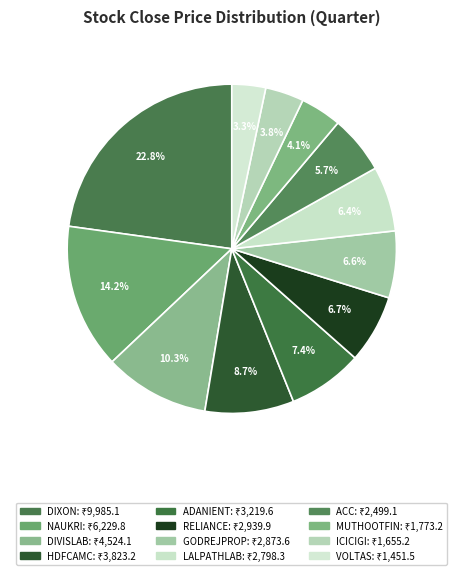

To the nearest percent, what is the average slice percentage?

8%